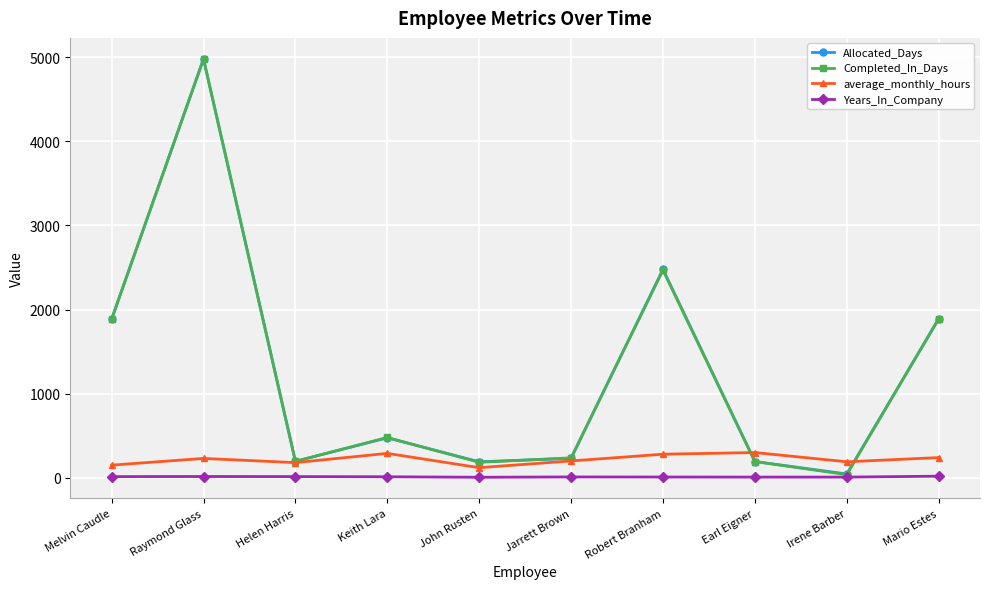

Does the chart display data point markers on the line(s)?

Yes